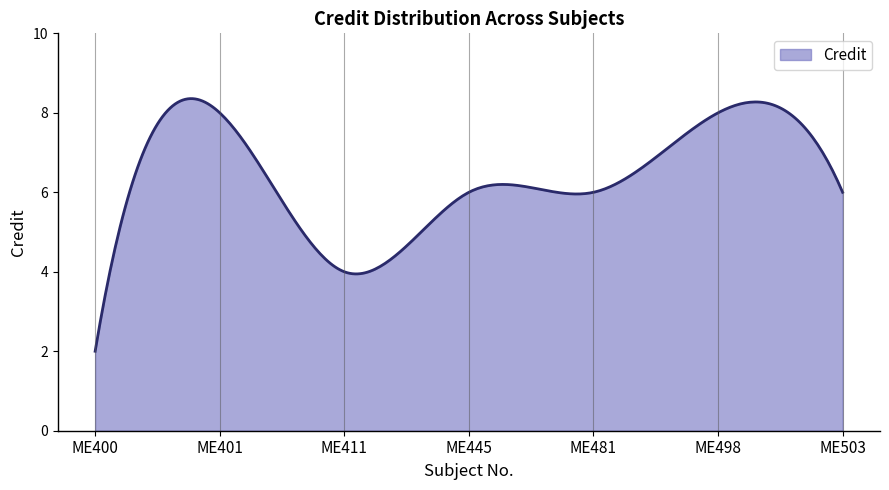

What is the smallest value displayed?

2.0